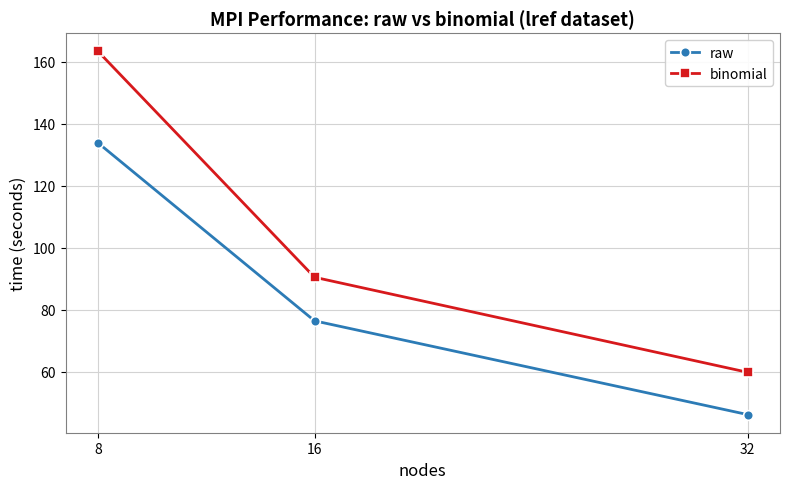

Which label corresponds to the smallest value in the chart?

32